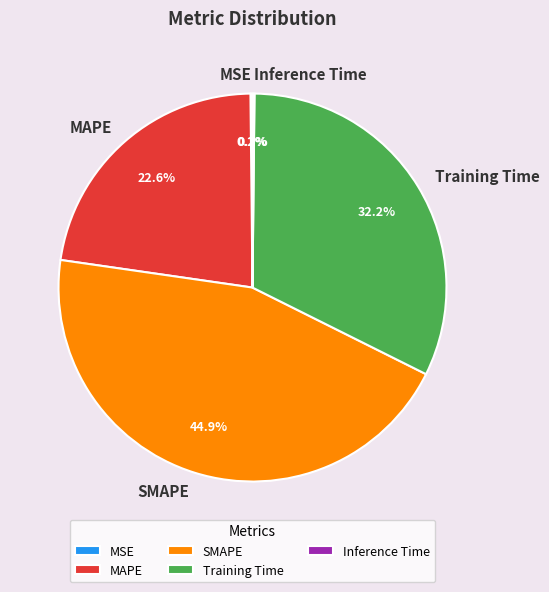

Which category has the biggest portion of the pie?

SMAPE